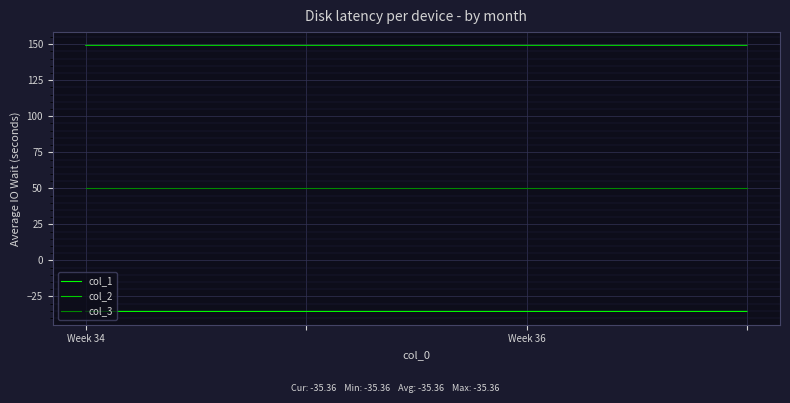

Reading left to right, what are all the values shown in this chart?

col_1: -35.4	-35.4	-35.4	-35.4
col_2: 149.2	149.2	149.2	149.2
col_3: 50.0	50.0	50.0	50.0